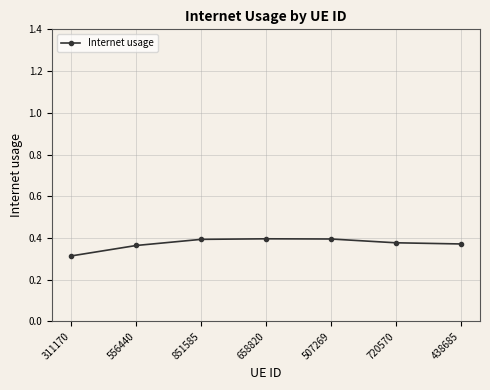

Count the values in the range 0 to 1.

7